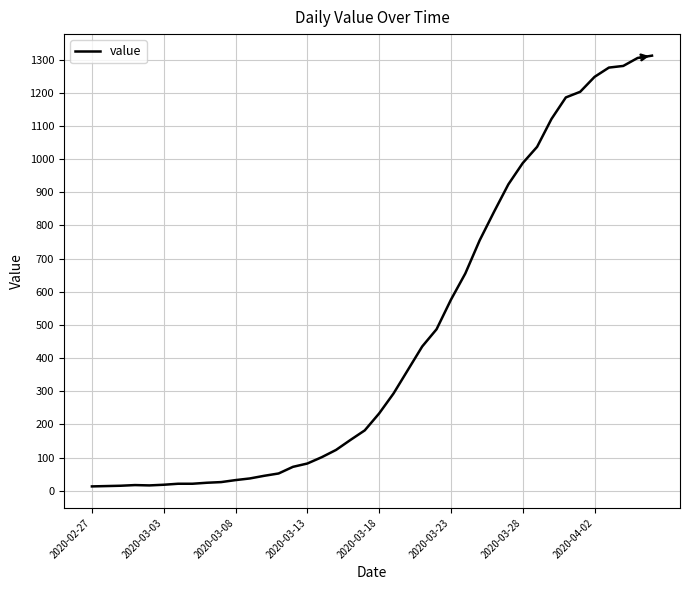

What is the maximum value shown in the chart?

1312